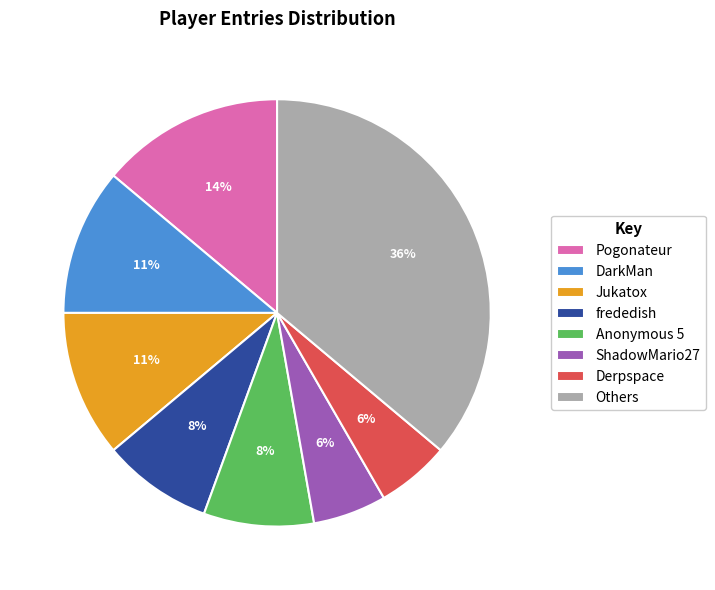

To the nearest percent, what is the difference between the Others and Jukatox slice percentages?

25%